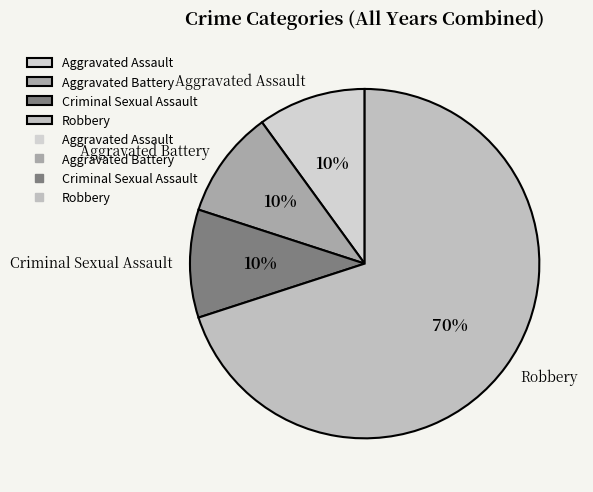

Is it true that Robbery is 78% of the pie?

False